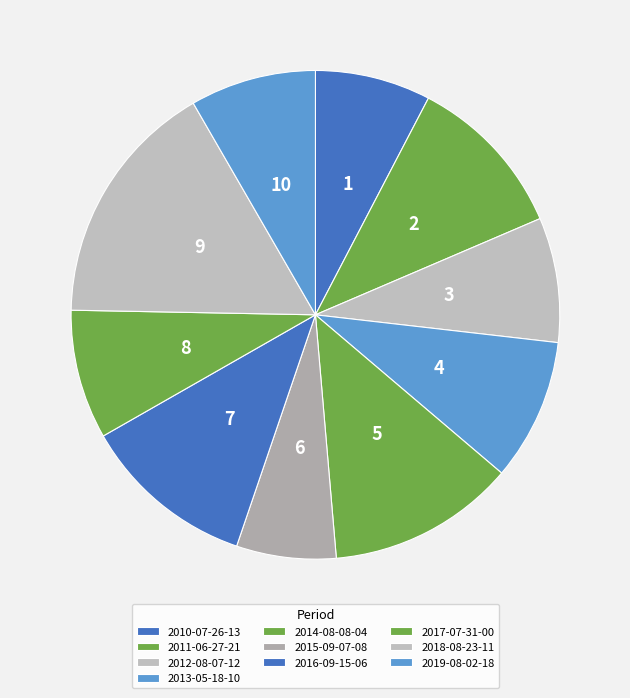

What is the smallest slice in the pie chart?

2015-09-07-08